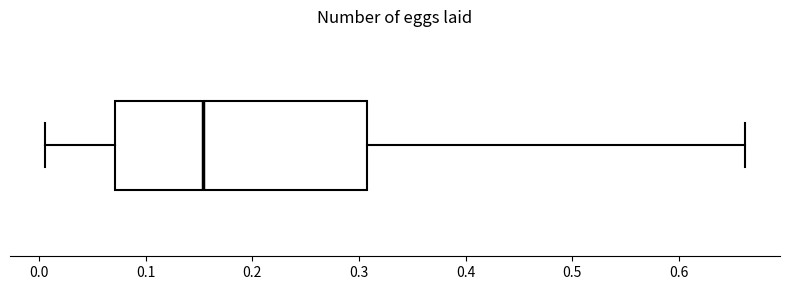

Transcribe this box plot: give where the median line is, the range the box spans, and where the two whiskers end, as read against the x-axis. The values are not printed on the chart, so give them approximately, as read against the axis.

median 0.15, box 0.07 to 0.31, whiskers 0.01 to 0.66